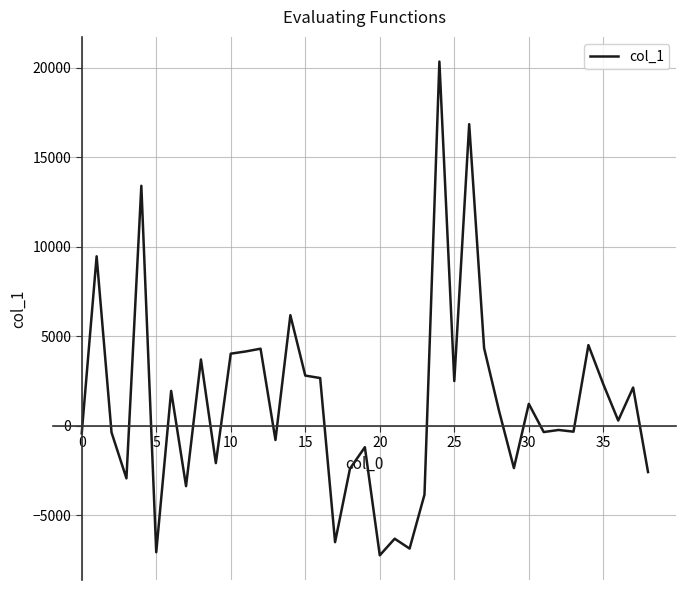

What is the maximum value shown in the chart?

20337.3